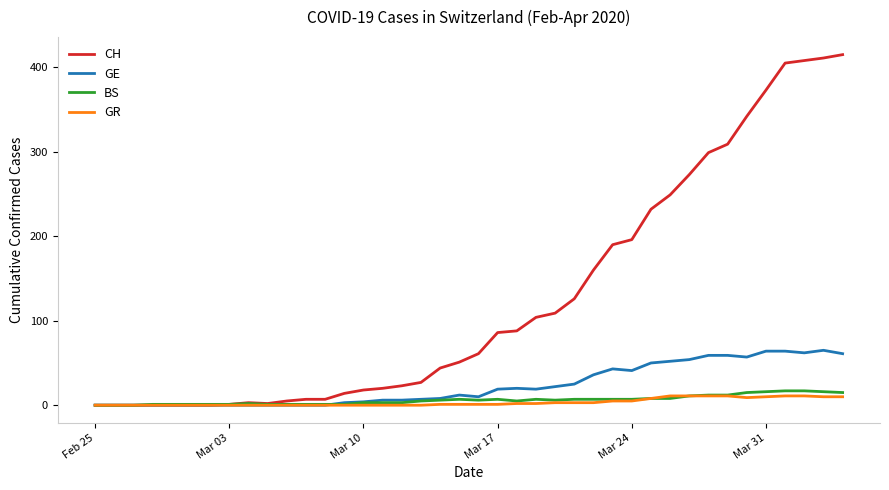

Which series has the largest total across all categories?

CH